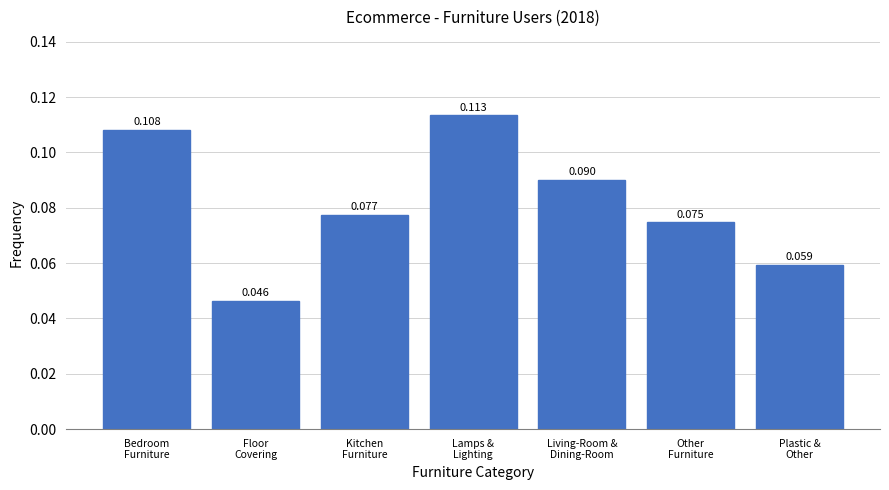

How many series are shown in this chart?

1